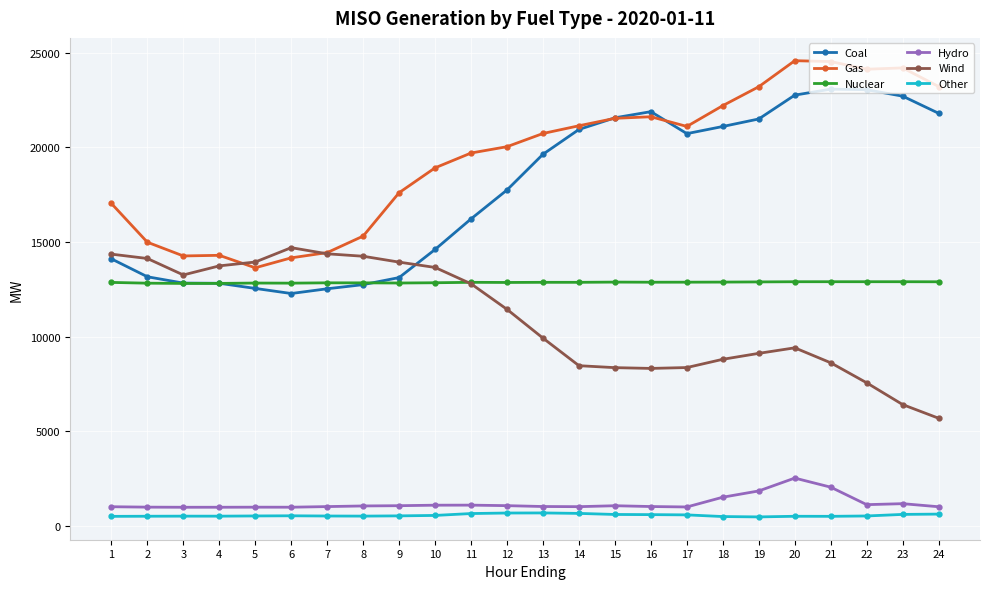

What is the maximum value for Nuclear?

12900.9